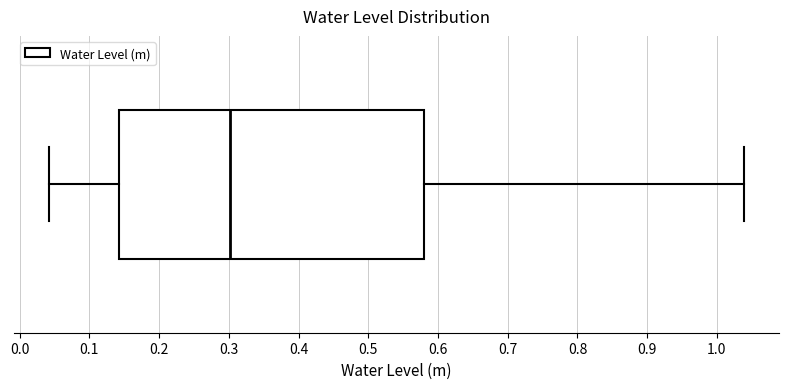

Where is the left edge of the box on the x-axis? The values are not printed on the chart, so give them approximately, as read against the axis.

0.14